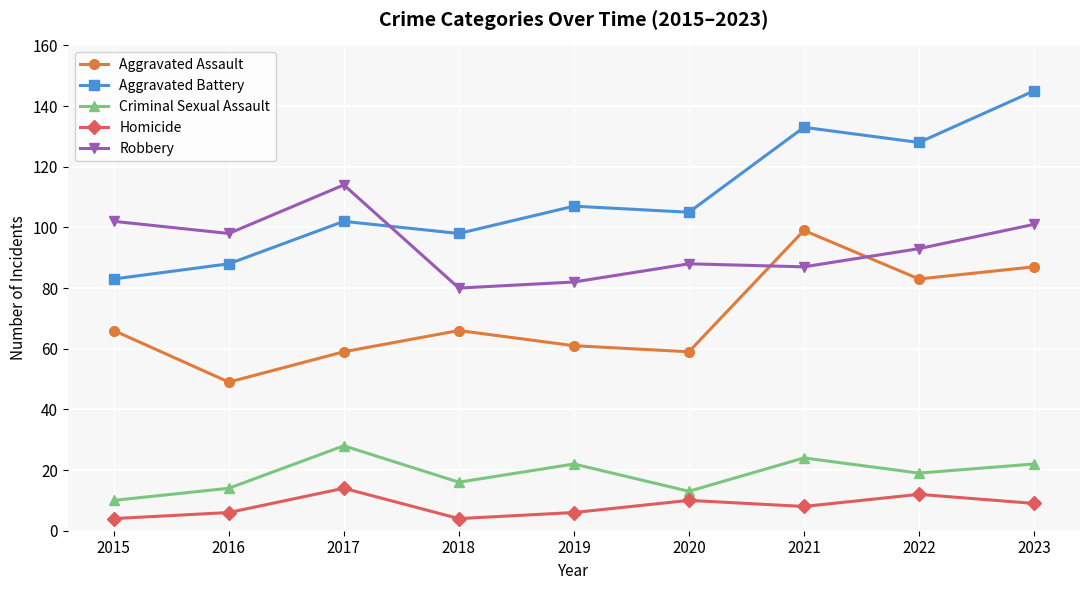

In Robbery, how many points are lower than both neighbors (excluding endpoints)?

3